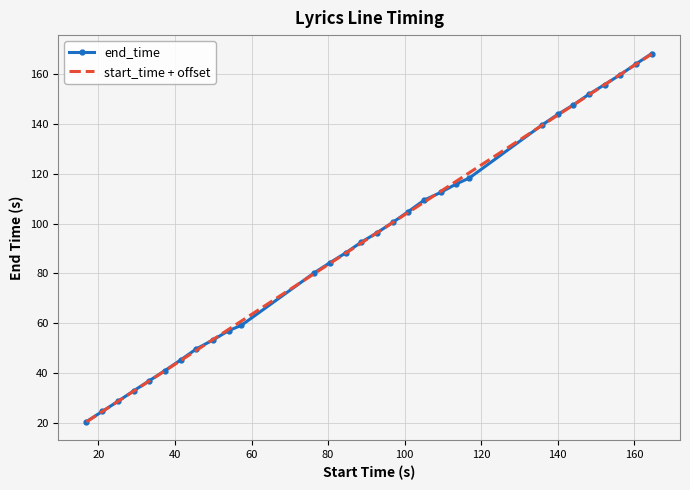

Rank the categories by value from lowest to highest.

16.871111111, 21.026394558, 25.160272109, 29.211428571, 33.321360544, 37.398639456, 41.497687075, 45.594557823, 49.926530612, 54.025578231, 57.36707483, 76.401632653, 80.500680272, 84.558367347, 88.687891156, 92.804353741, 96.892517007, 100.941496599, 105.112380952, 109.398639456, 113.534693878, 116.880544218, 135.856326531, 140.007619048, 144.076190476, 148.12952381, 152.287346939, 156.377687075, 160.446258503, 164.569251701